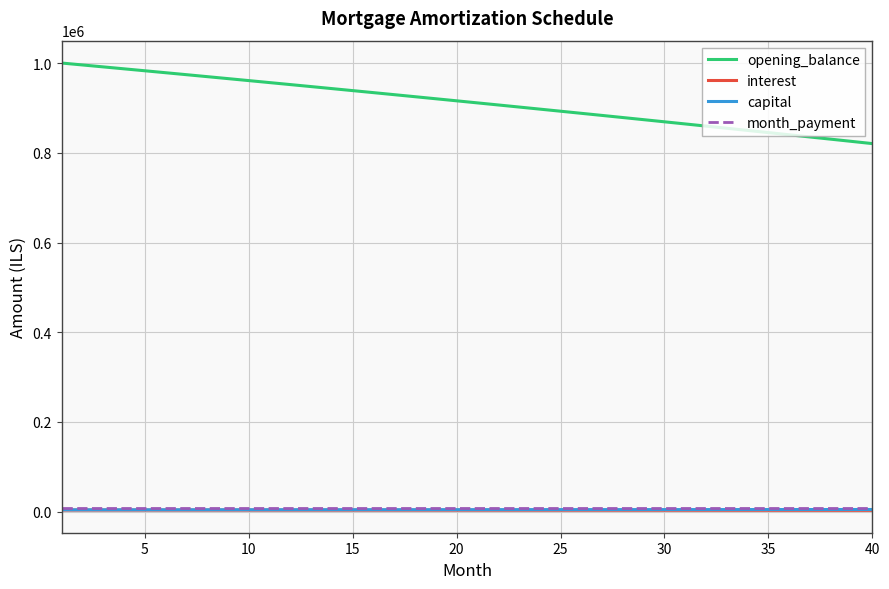

What is the greatest value displayed?

1000000.0